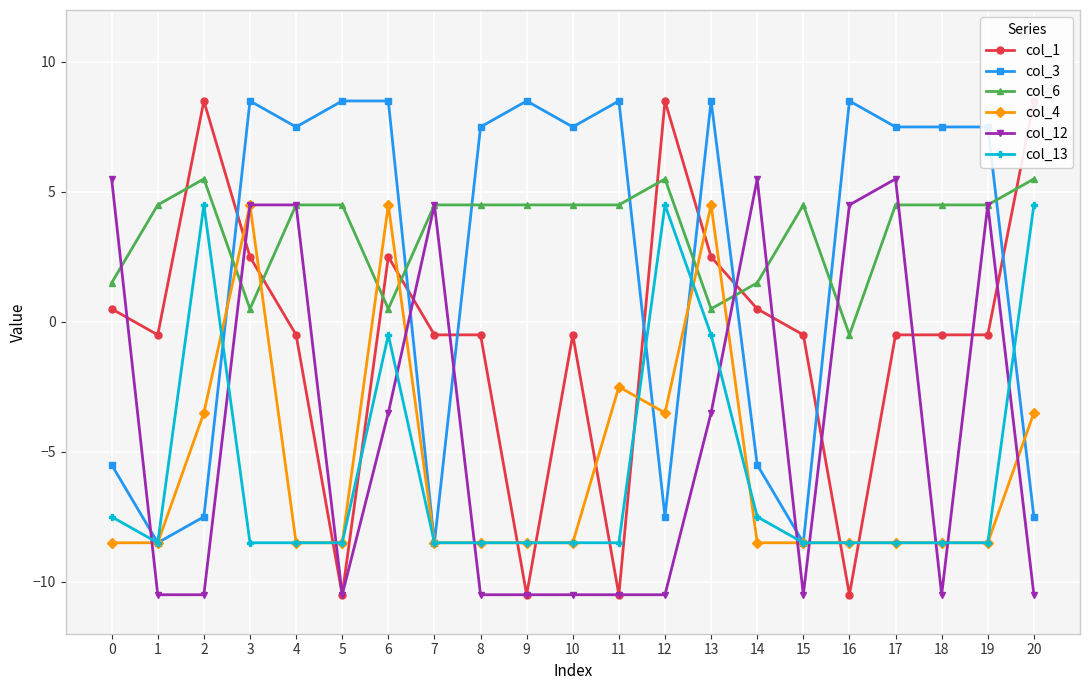

How many times do col_3 and col_6 cross each other?

8